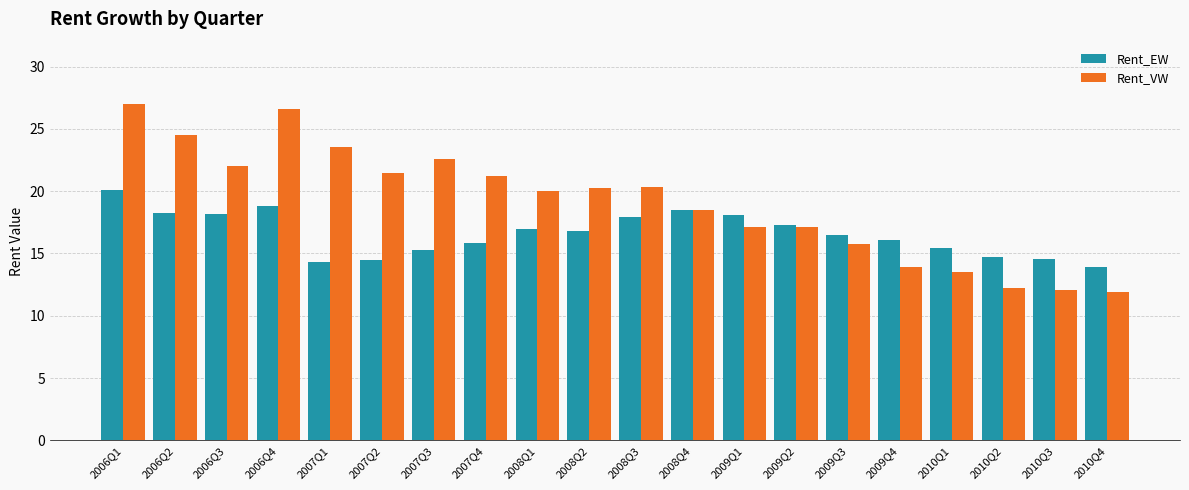

What are all the series names shown in the legend?

Rent_EW, Rent_VW